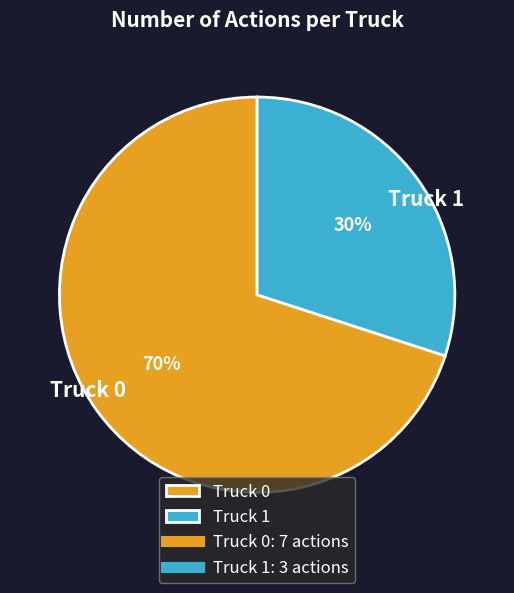

Do Truck 0 and Truck 1 together represent more than half of the pie?

Yes